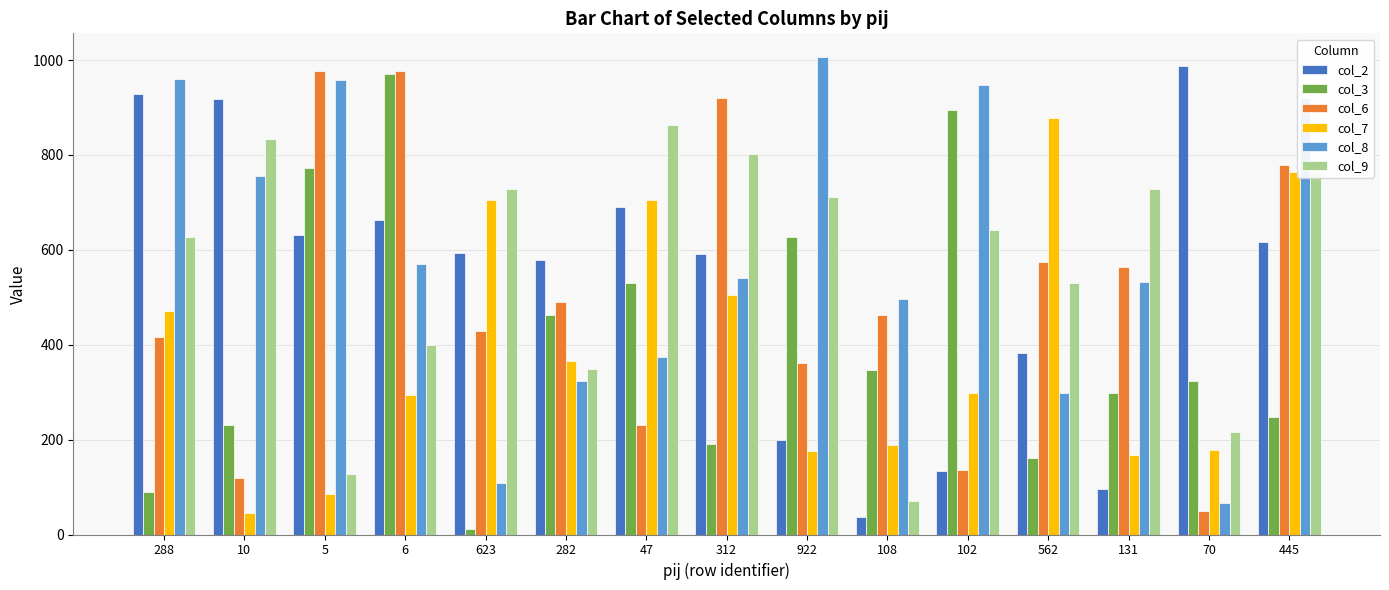

What is the sum of the col_3 values at 47 and 70?

854